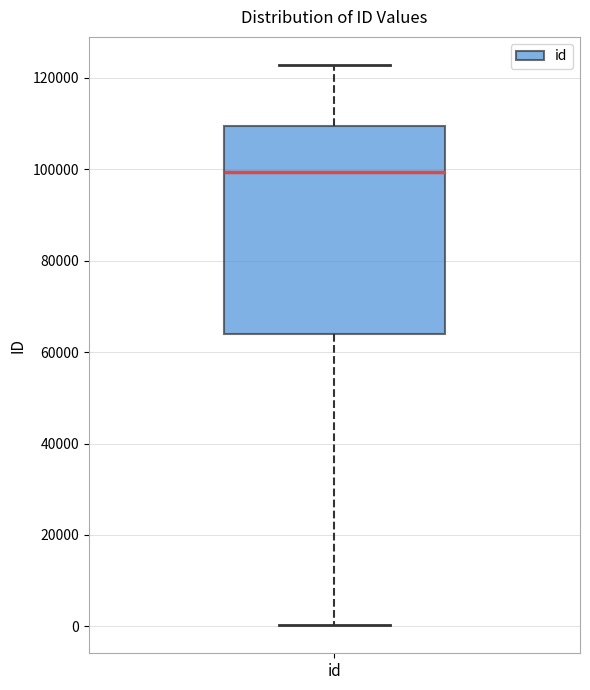

Transcribe this box plot: give where the median line is, the range the box spans, and where the two whiskers end, as read against the y-axis. The values are not printed on the chart, so give them approximately, as read against the axis.

median 100000, box 64000 to 110000, whiskers 0 to 122000